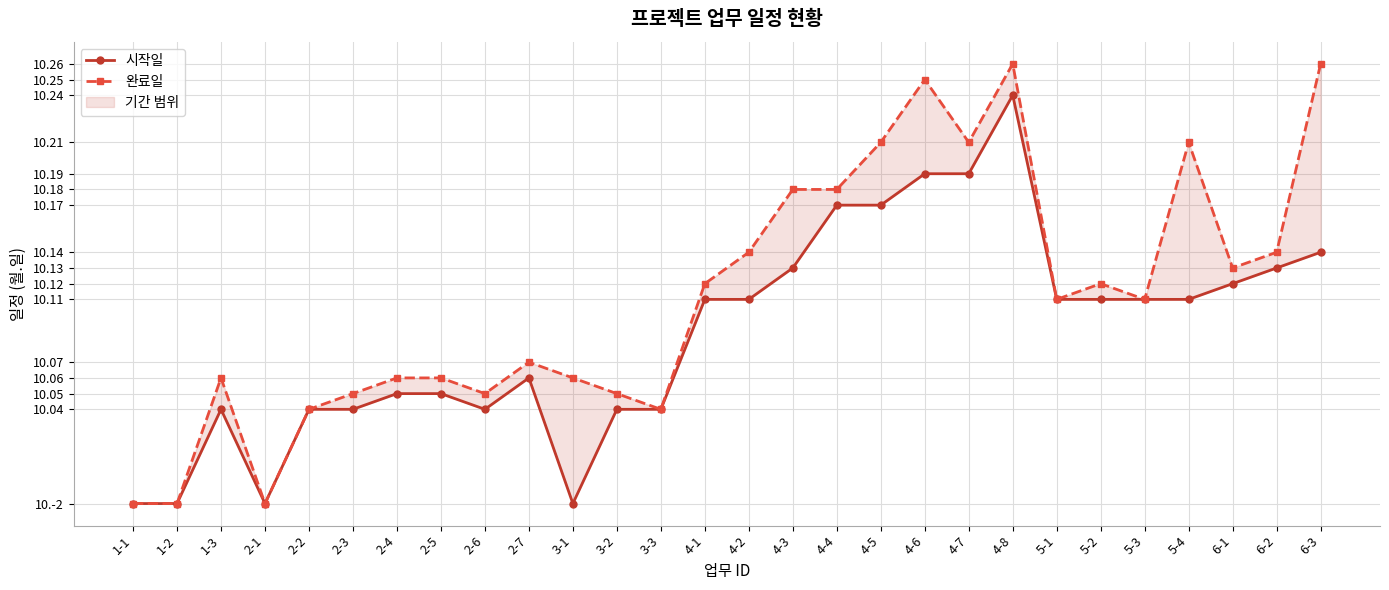

Where is the first local minimum for 시작일?

2-1